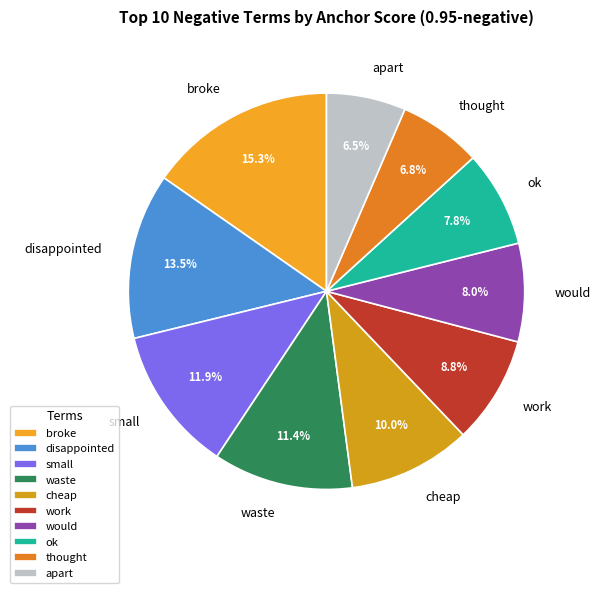

Which has a higher value, work or would?

work